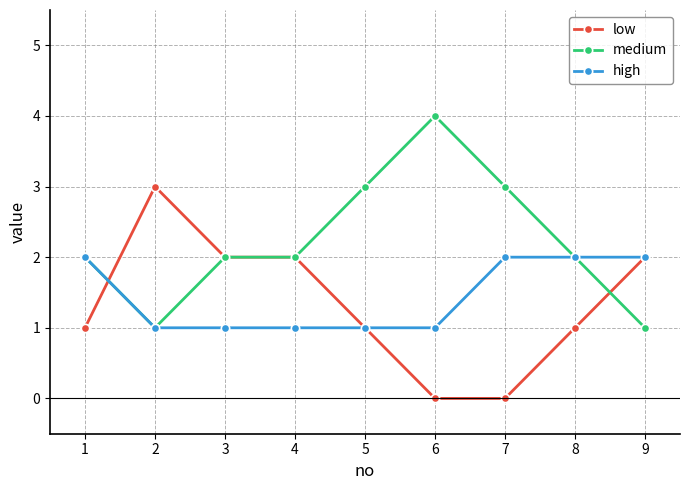

What is the approximate value of high at 2?

1